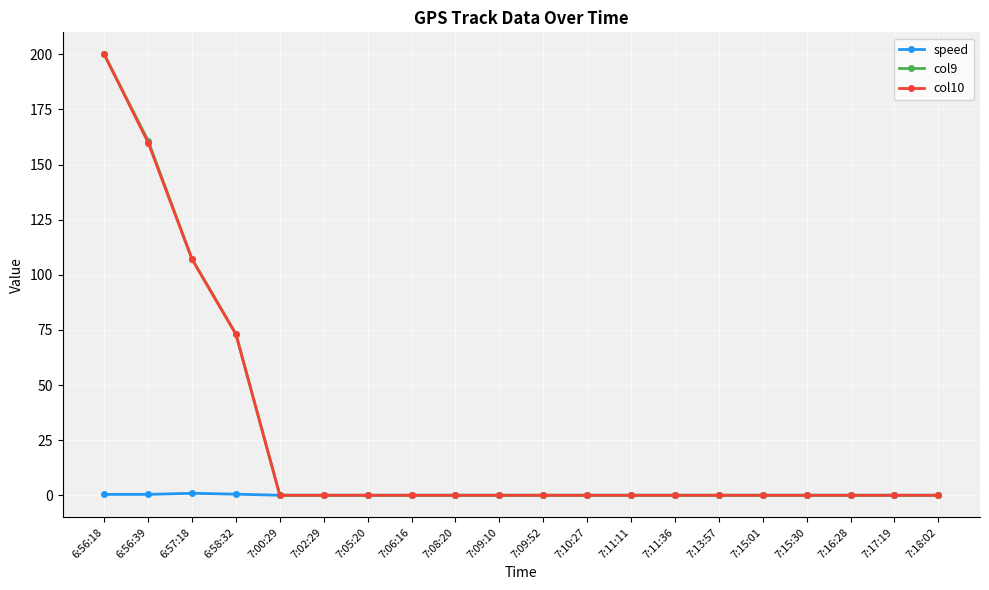

What is the label of the 17th point from the left?

7:15:30